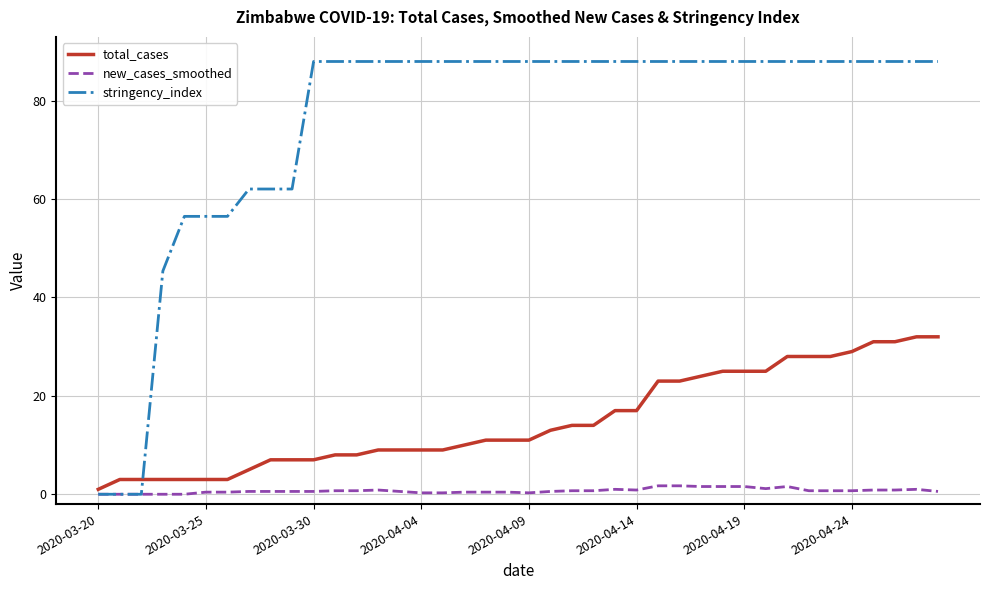

Which series has the largest range (max minus min)?

stringency_index